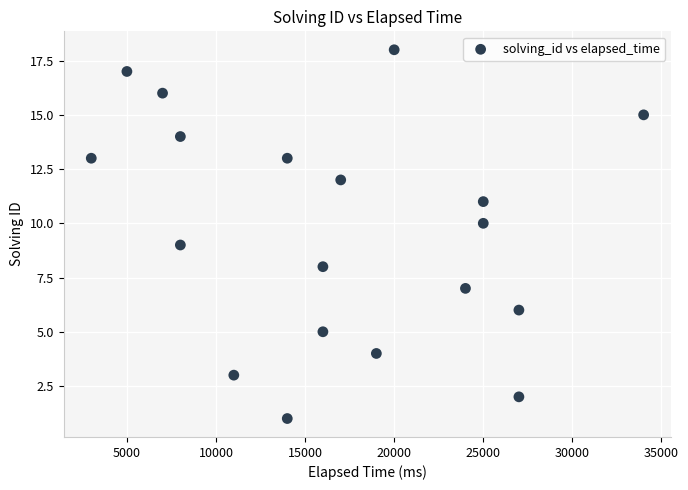

What is the range of Y values (max minus min)?

17